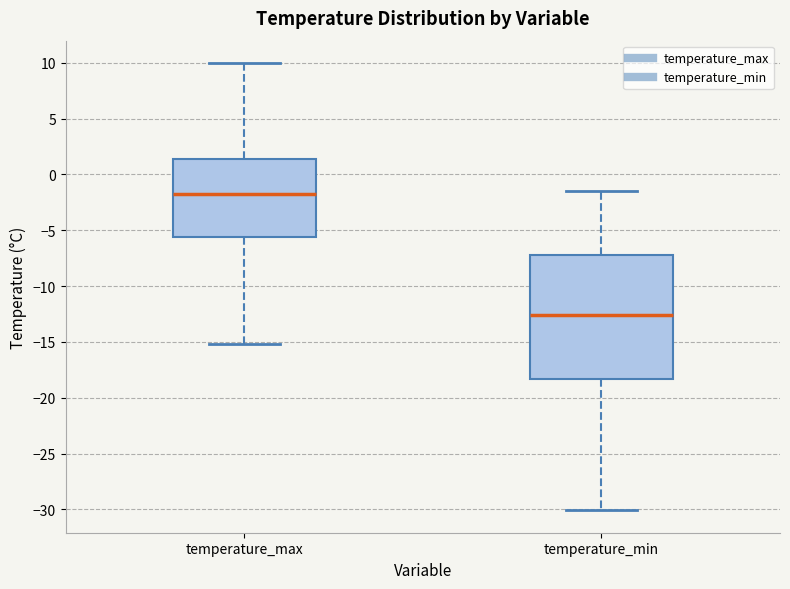

Where does the median line of the box for temperature_max sit on the y-axis? The values are not printed on the chart, so give them approximately, as read against the axis.

-2.0